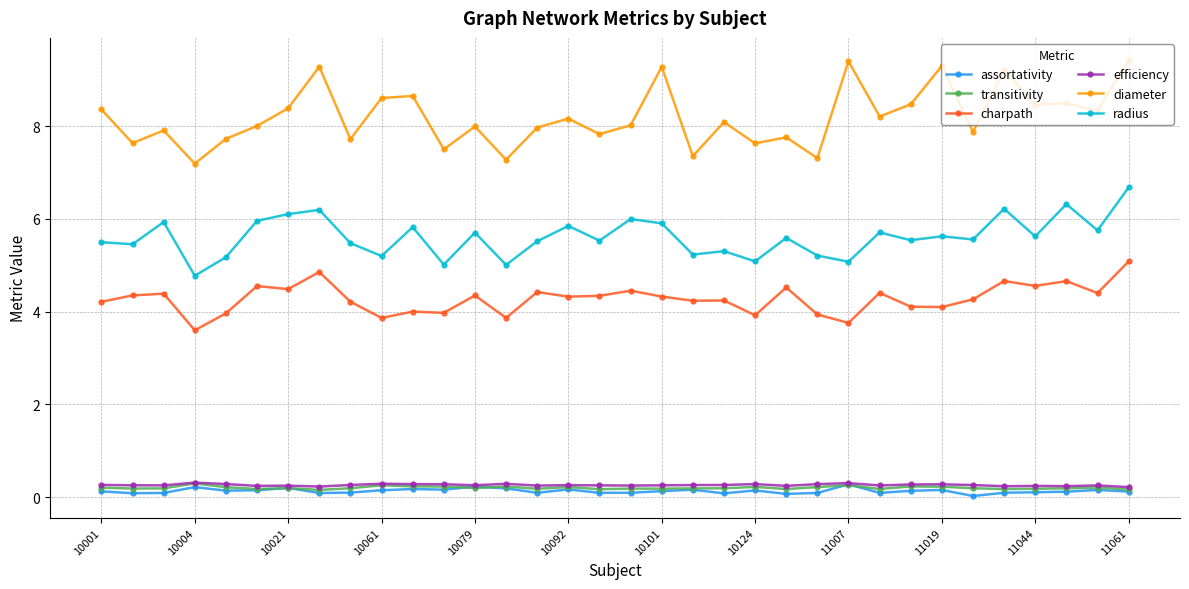

What is the maximum value for transitivity?

0.3